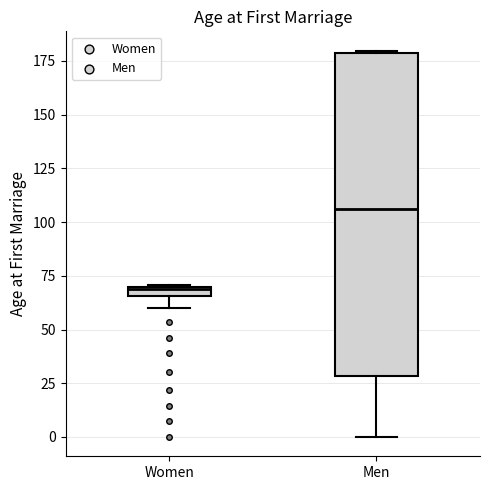

Which box is the tallest, from its lower edge to its upper edge?

Men